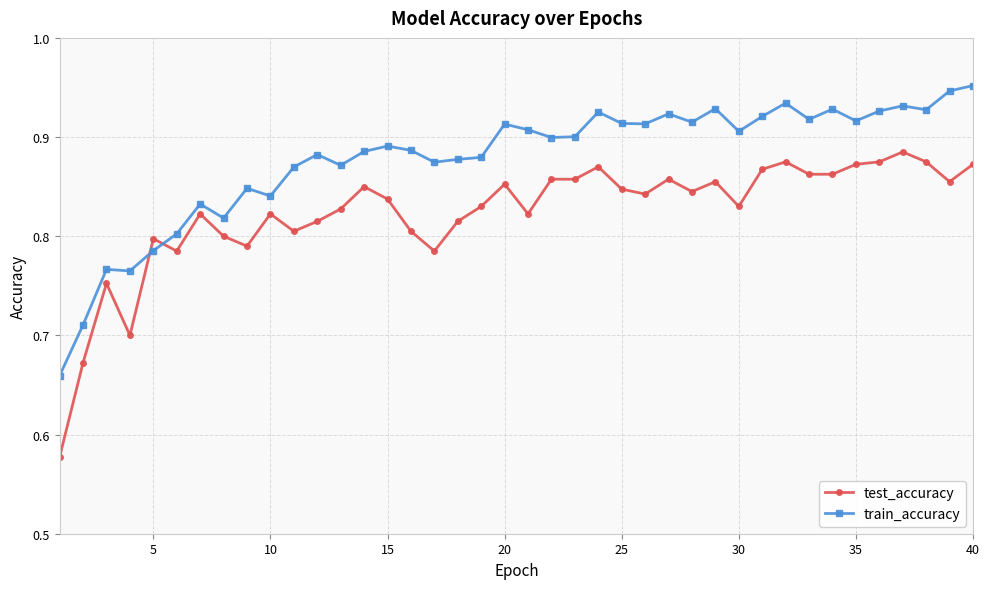

True or false: train_accuracy and test_accuracy intersect in this chart.

True